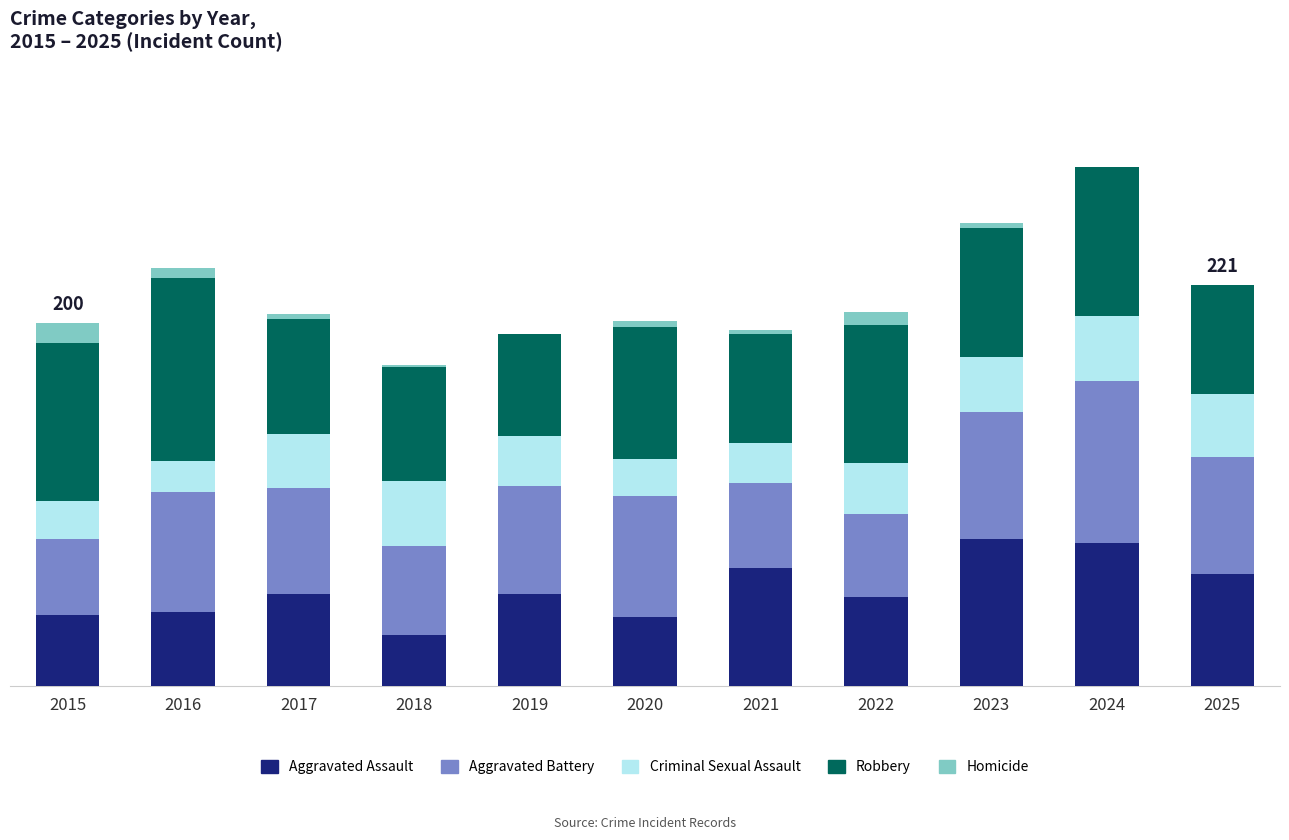

What are all the series names shown in the legend?

Aggravated Assault, Aggravated Battery, Criminal Sexual Assault, Robbery, Homicide